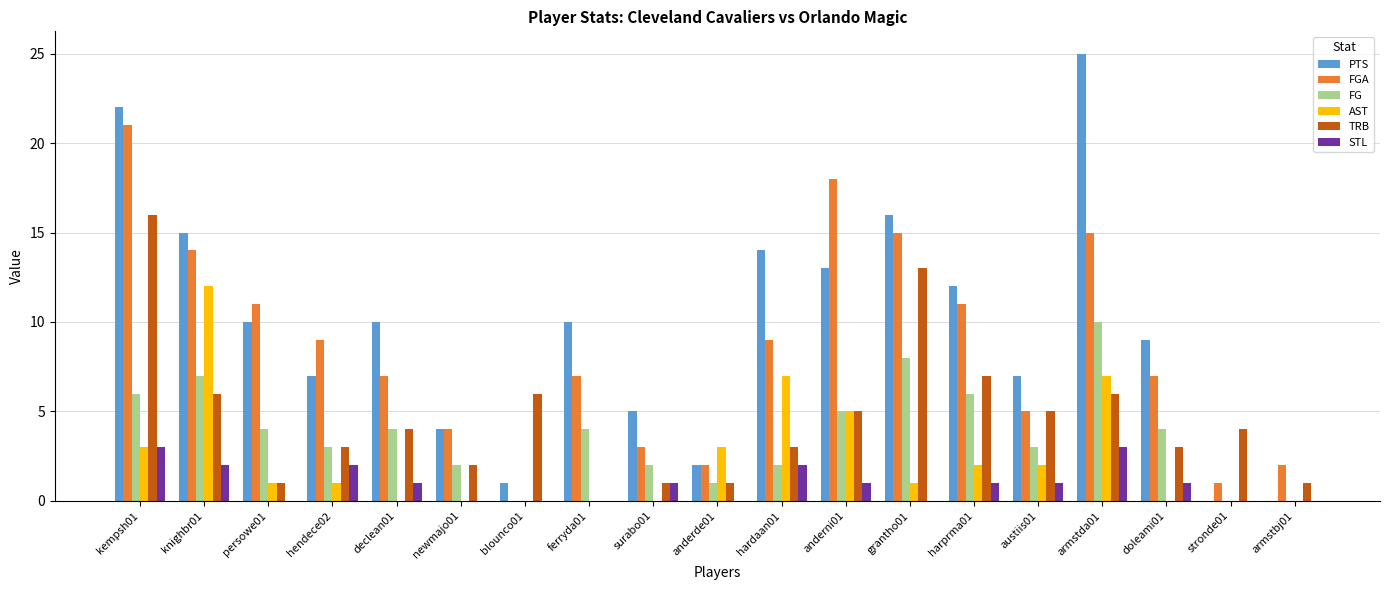

Reading right to left, extract all data points from this chart.

PTS: 0	0	9	25	7	12	16	13	14	2	5	10	1	4	10	7	10	15	22
FGA: 2	1	7	15	5	11	15	18	9	2	3	7	0	4	7	9	11	14	21
FG: 0	0	4	10	3	6	8	5	2	1	2	4	0	2	4	3	4	7	6
AST: 0	0	0	7	2	2	1	5	7	3	0	0	0	0	0	1	1	12	3
TRB: 1	4	3	6	5	7	13	5	3	1	1	0	6	2	4	3	1	6	16
STL: 0	0	1	3	1	1	0	1	2	0	1	0	0	0	1	2	0	2	3